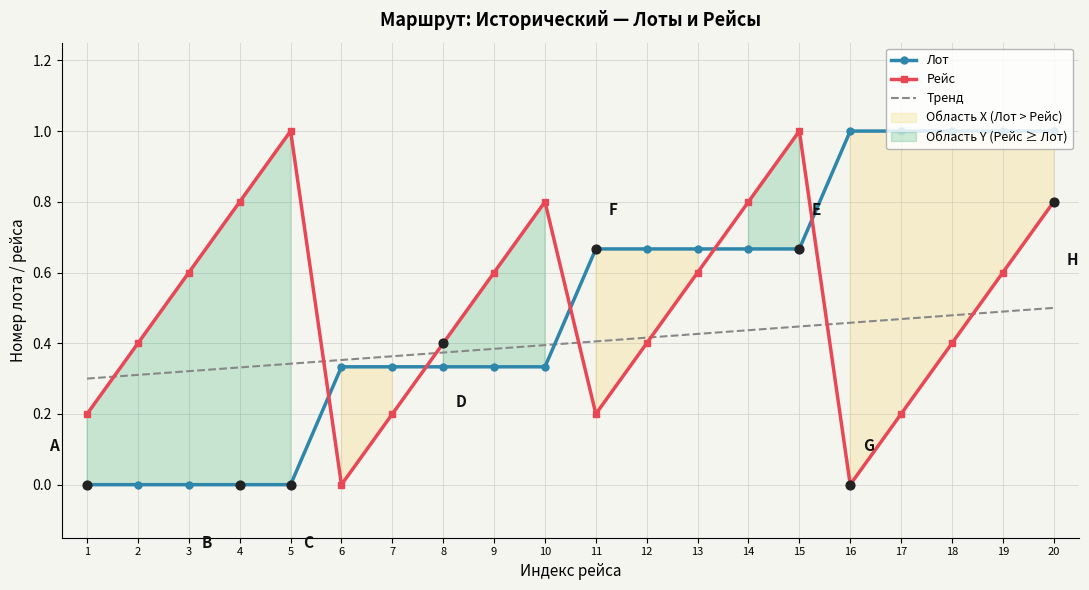

Which series reaches the maximum Y coordinate?

Рейс